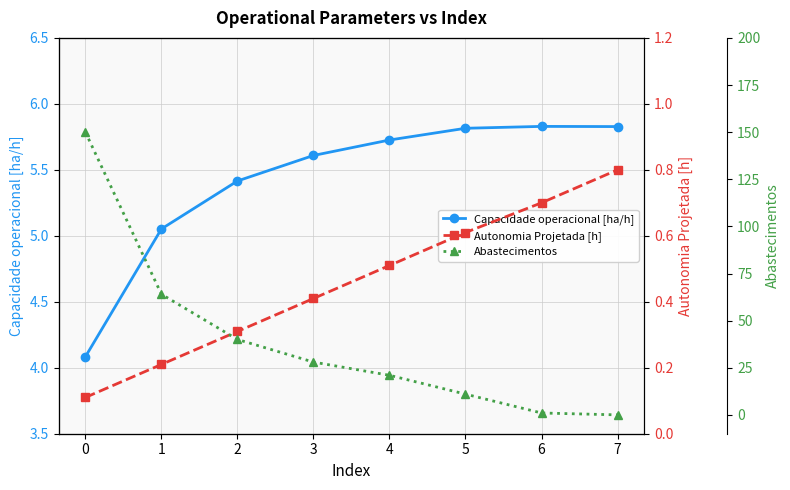

What is the total value across all series at 5?

17.4